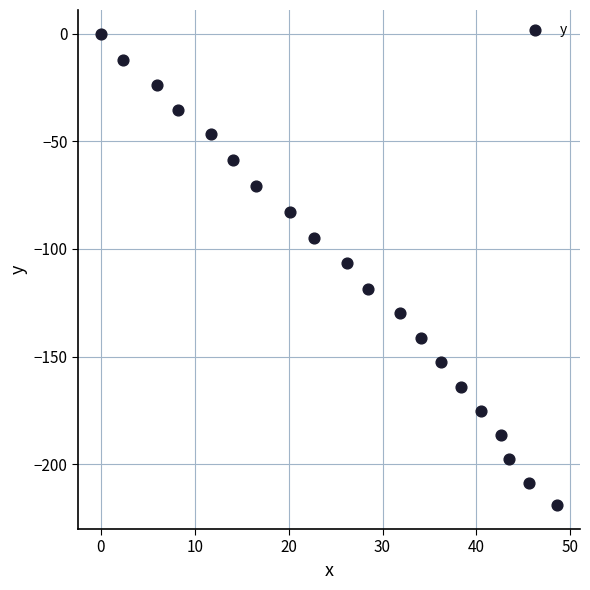

What is the range of X values (max minus min)?

48.6